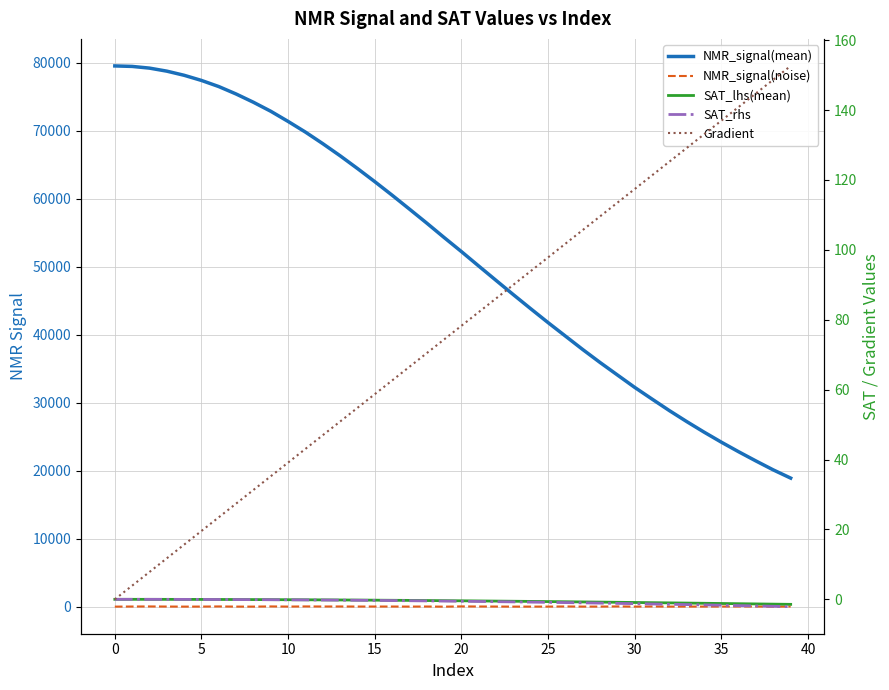

What is the sum of the NMR_signal(mean) values at 16 and 26?

100316.5